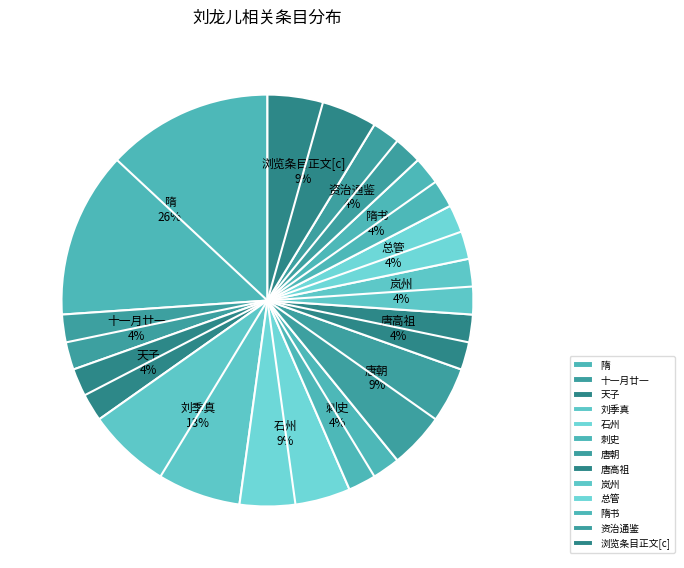

To the nearest percent, what is the combined percentage of 天子 and 刘季真?

17%